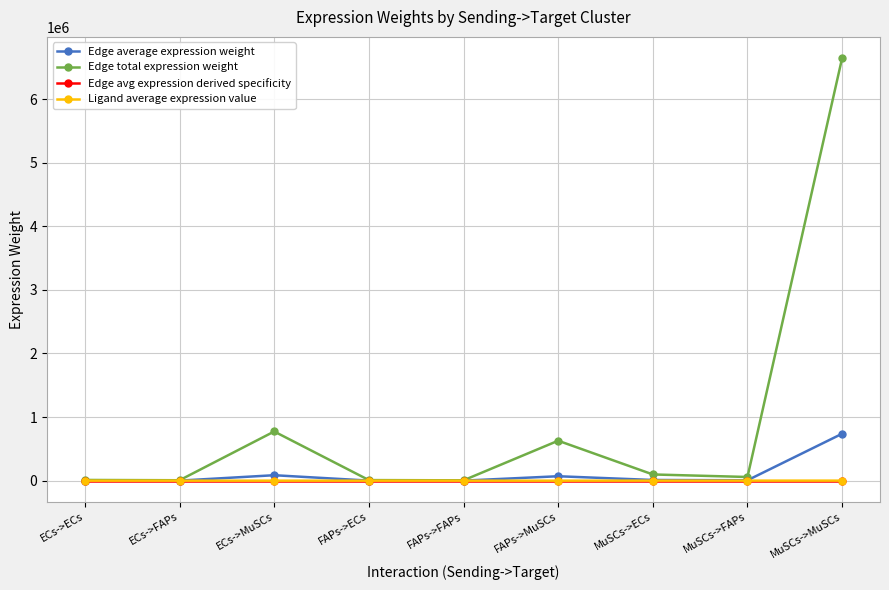

At which category is the sum across all series the highest?

MuSCs->MuSCs